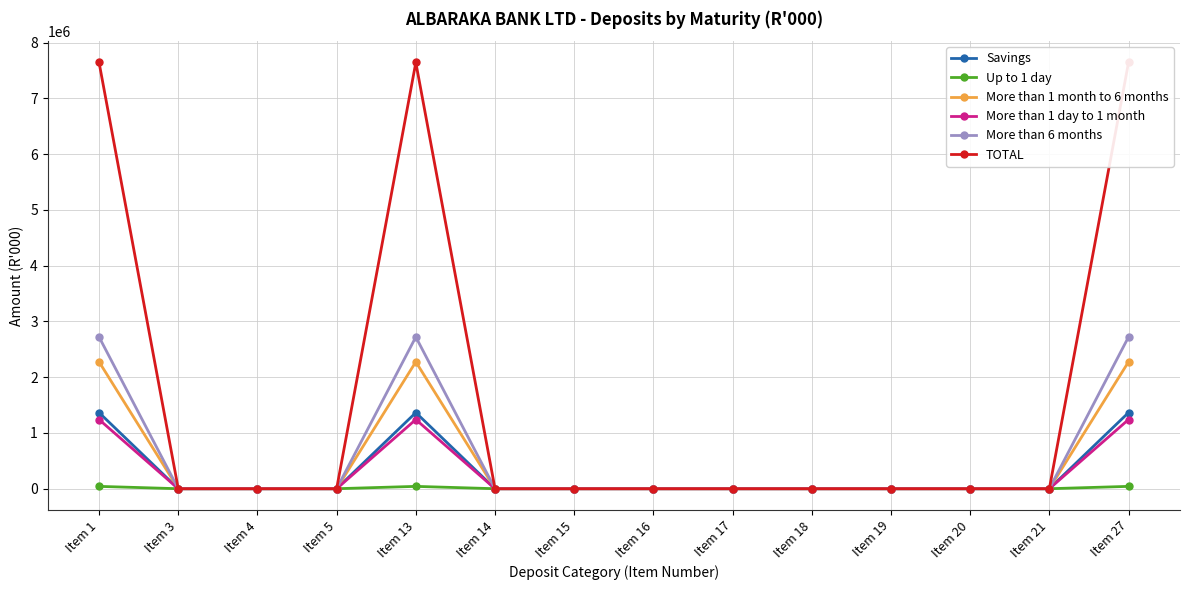

Reading left to right, list all the values displayed in this chart.

Savings: Item 1=1364710	Item 3=0	Item 4=0	Item 5=0	Item 13=1364710	Item 14=0	Item 15=0	Item 16=0	Item 17=0	Item 18=0	Item 19=0	Item 20=0	Item 21=0	Item 27=1364710
Up to 1 day: Item 1=41858	Item 3=0	Item 4=0	Item 5=0	Item 13=41858	Item 14=0	Item 15=0	Item 16=0	Item 17=0	Item 18=0	Item 19=0	Item 20=0	Item 21=0	Item 27=41858
More than 1 month to 6 months: Item 1=2275011	Item 3=0	Item 4=0	Item 5=0	Item 13=2275011	Item 14=0	Item 15=0	Item 16=0	Item 17=0	Item 18=0	Item 19=0	Item 20=0	Item 21=0	Item 27=2275011
More than 1 day to 1 month: Item 1=1240412	Item 3=0	Item 4=0	Item 5=0	Item 13=1240412	Item 14=0	Item 15=0	Item 16=0	Item 17=0	Item 18=0	Item 19=0	Item 20=0	Item 21=0	Item 27=1240412
More than 6 months: Item 1=2720892	Item 3=0	Item 4=0	Item 5=0	Item 13=2720892	Item 14=0	Item 15=0	Item 16=0	Item 17=0	Item 18=0	Item 19=0	Item 20=0	Item 21=0	Item 27=2720892
TOTAL: Item 1=7642883	Item 3=0	Item 4=0	Item 5=0	Item 13=7642883	Item 14=0	Item 15=0	Item 16=0	Item 17=0	Item 18=0	Item 19=0	Item 20=0	Item 21=0	Item 27=7642883